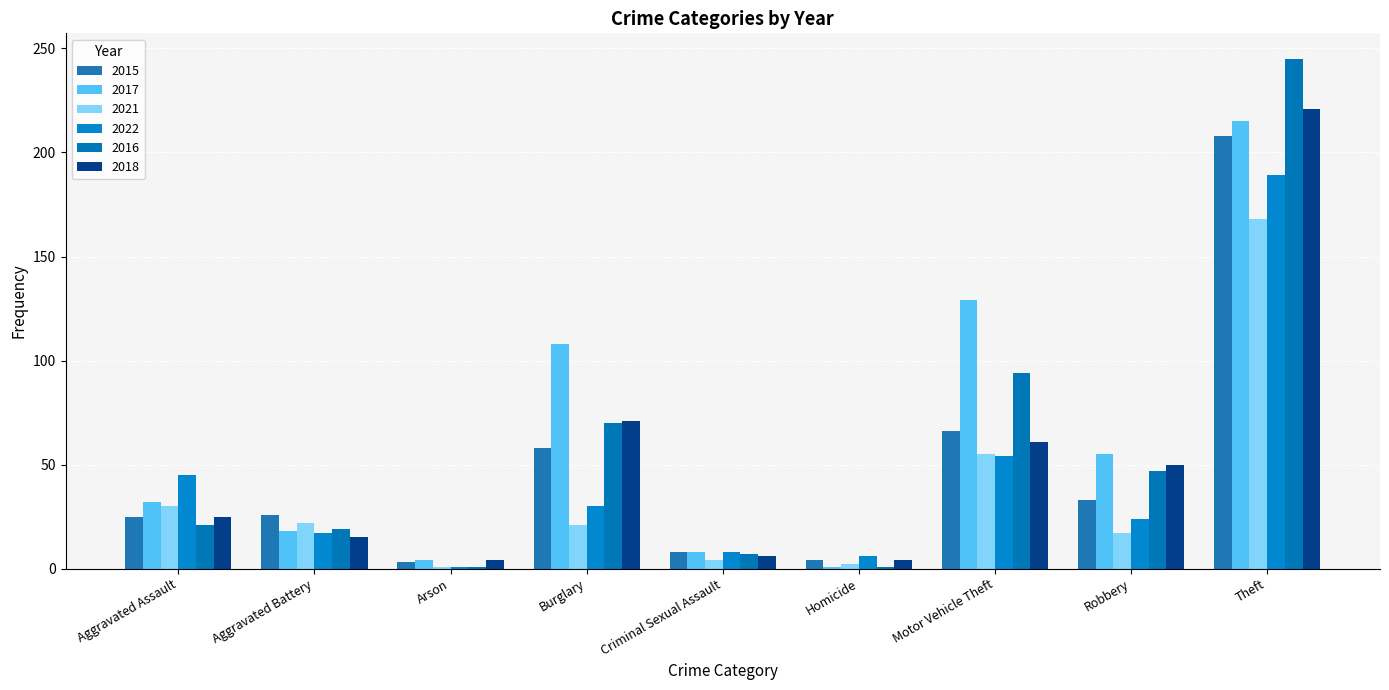

What is the sum of all 2017 values?

570